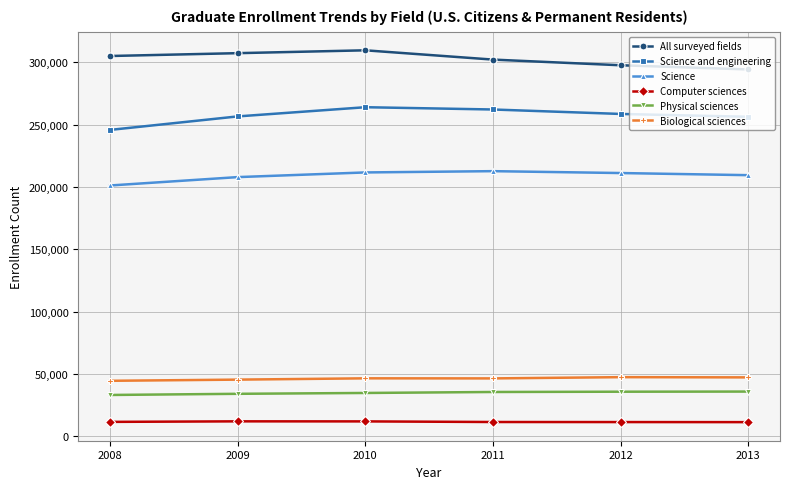

Which series has the widest spread of values?

Science and engineering